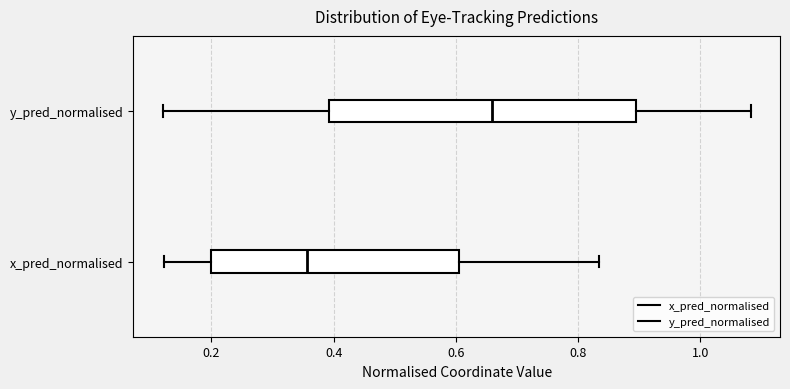

Which box is the widest, from its left edge to its right edge?

y_pred_normalised